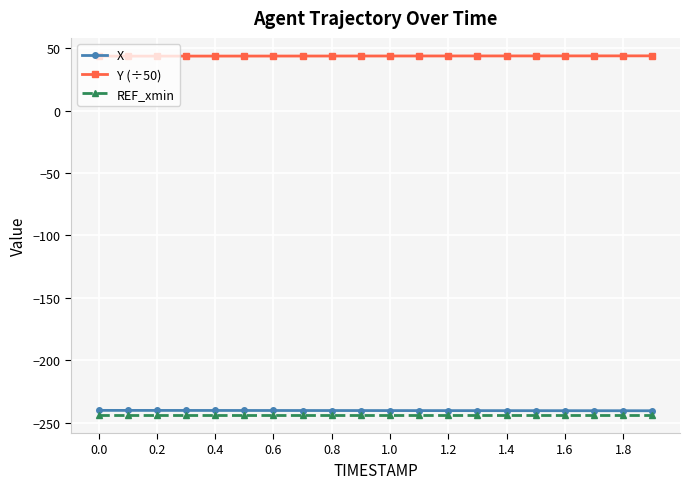

How many lines are shown in the chart?

3